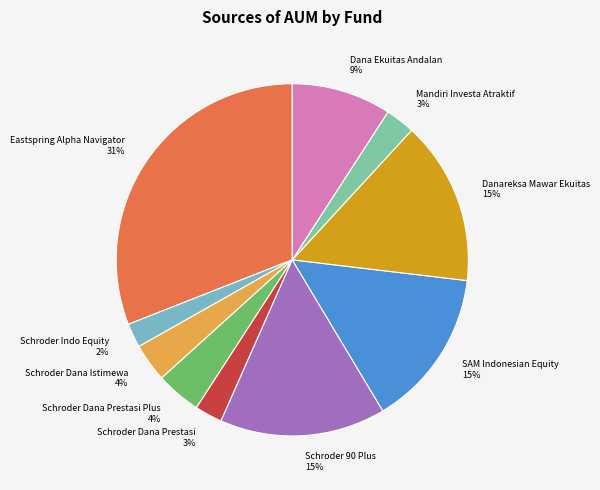

Combined, do Eastspring Alpha Navigator 31% and Dana Ekuitas Andalan 9% account for over 50%?

No